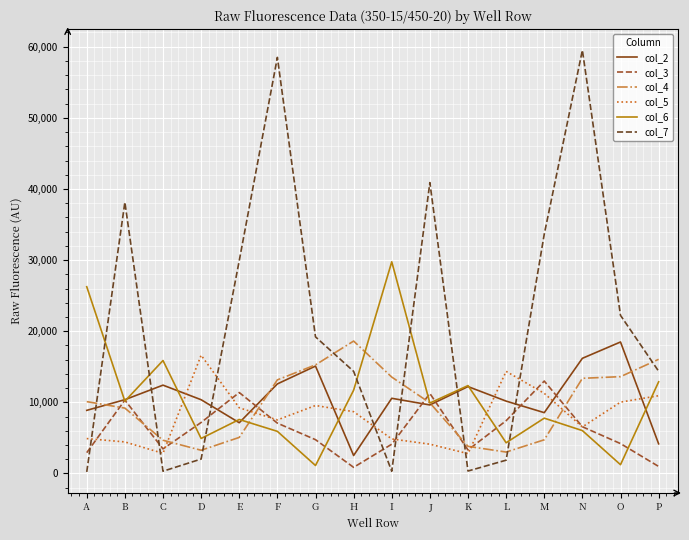

After their last crossing, which series has the higher values: col_5 or col_4?

col_4